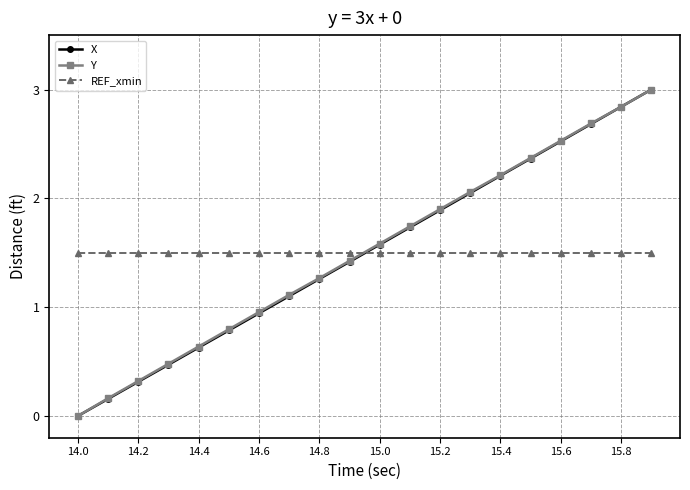

After their last crossing, which series has the higher values: Y or REF_xmin?

Y